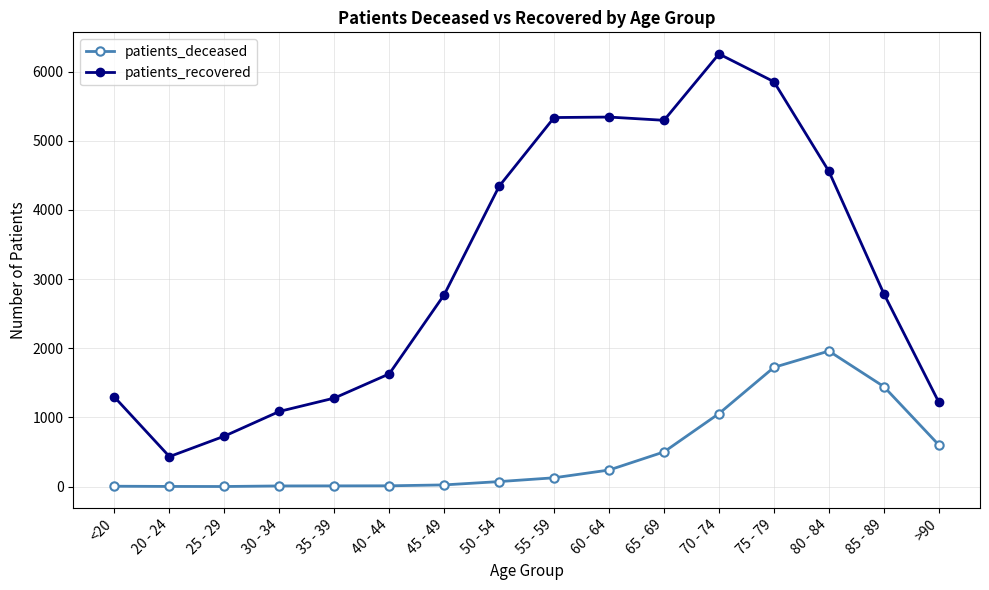

True or false: patients_recovered and patients_deceased intersect in this chart.

False